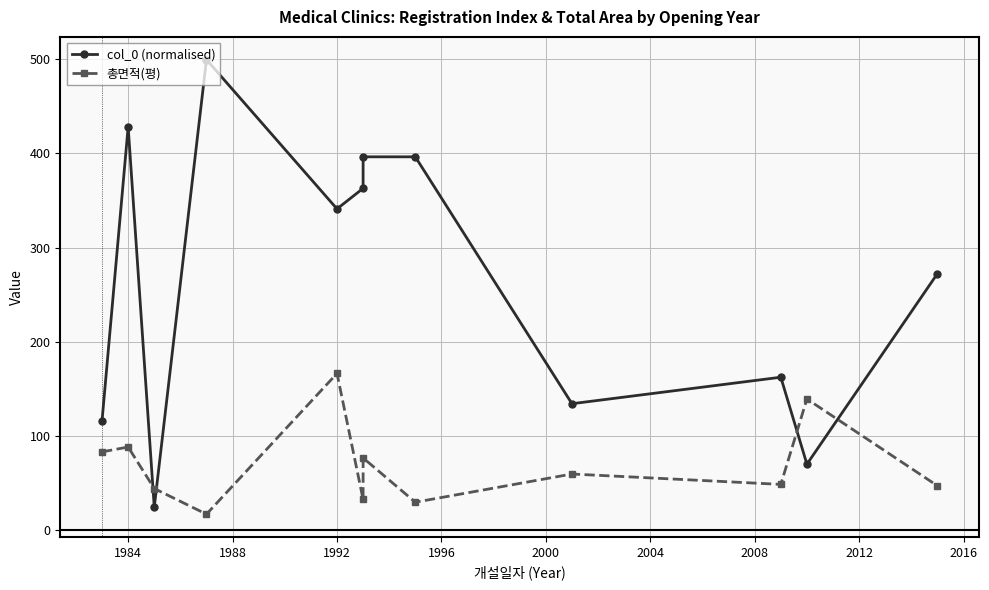

What is the sum of the 총면적(평) values at 1992 and 1996?

183.7